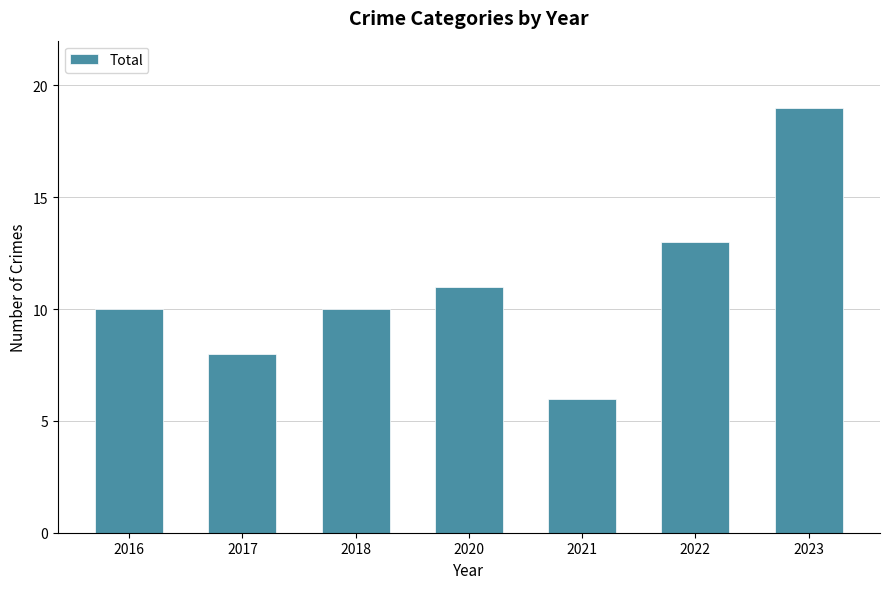

What is the difference between the second highest and second lowest values?

5